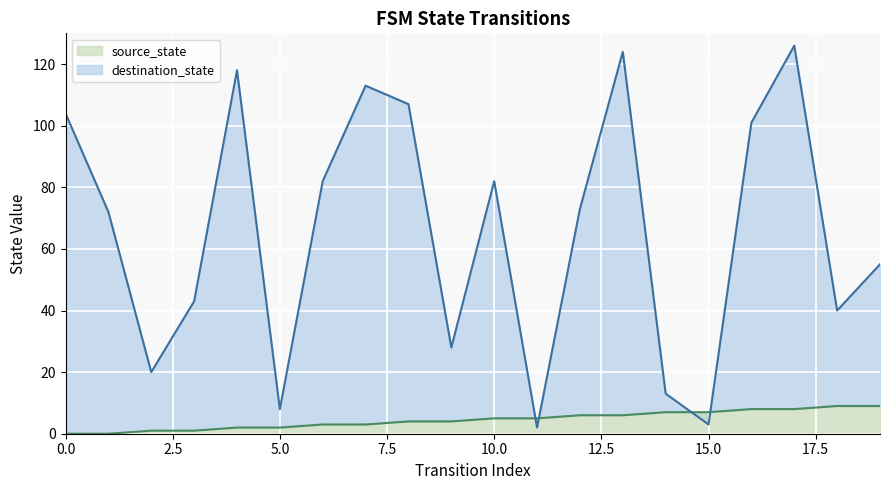

List the series in order of their peak value, highest first.

destination_state, source_state